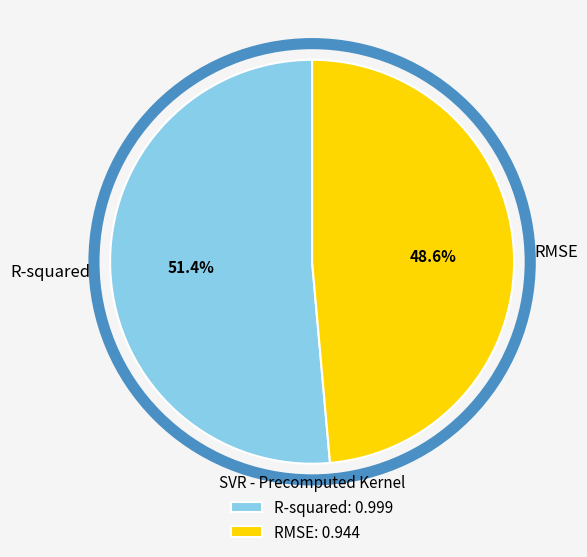

To the nearest percent, what percentage of the pie is R-squared?

51%